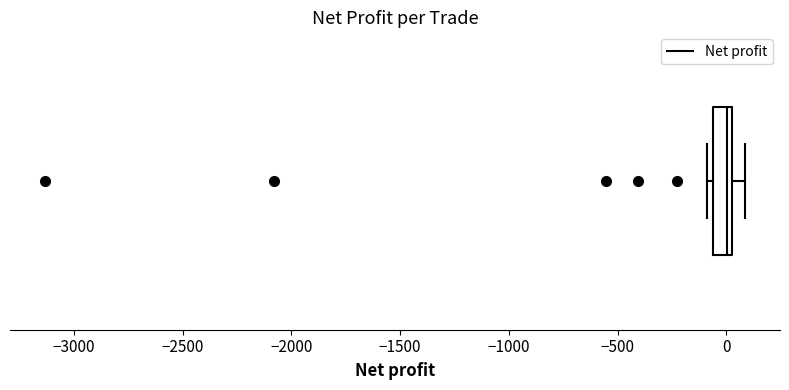

Where is the right edge of the box on the x-axis? The values are not printed on the chart, so give them approximately, as read against the axis.

0